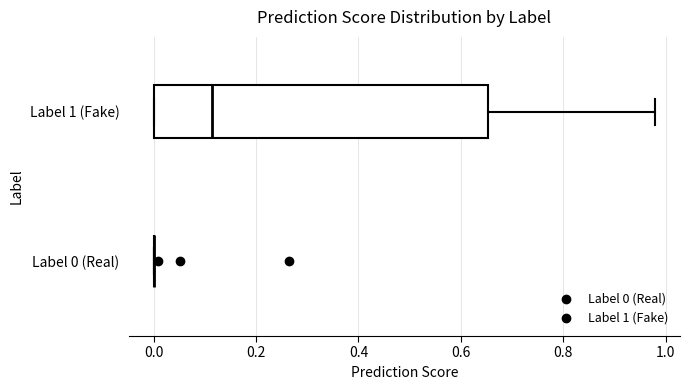

Reading bottom to top, read every box against the x-axis: the position of its median line, the range the box covers, and the ends of its whiskers. The values are not printed on the chart, so give them approximately, as read against the axis.

Label 0 (Real): box collapsed to a line at 0.00, whiskers 0.00 to 0.00
Label 1 (Fake): median 0.12, box 0.00 to 0.66, whiskers 0.00 to 0.98